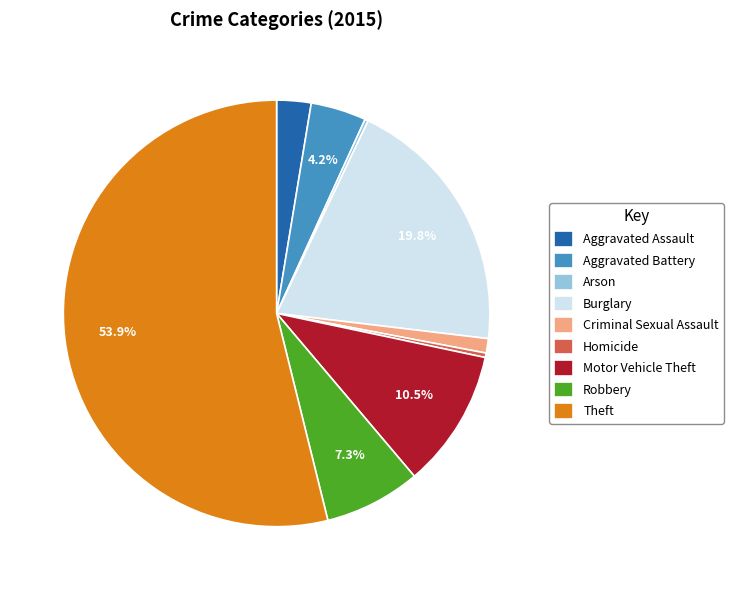

Which has a higher value, Criminal Sexual Assault or Theft?

Theft